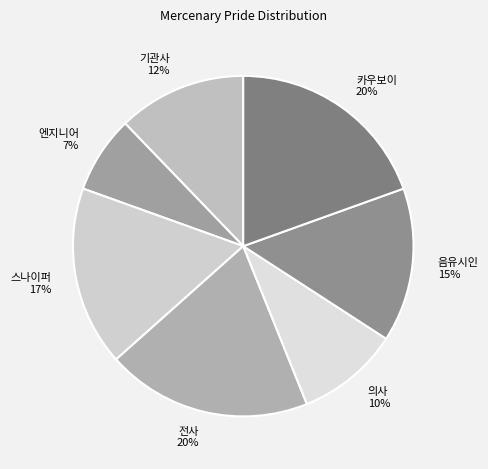

Between 카우보이 and 의사, which is larger?

카우보이